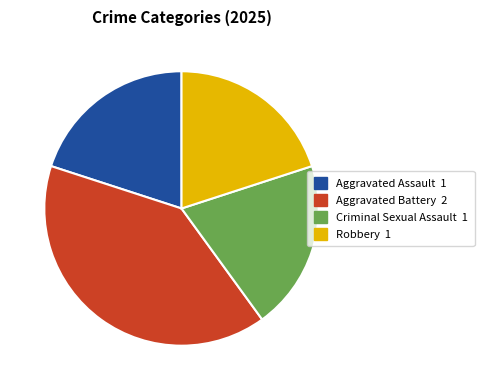

What is the largest slice in the pie chart?

Aggravated Battery